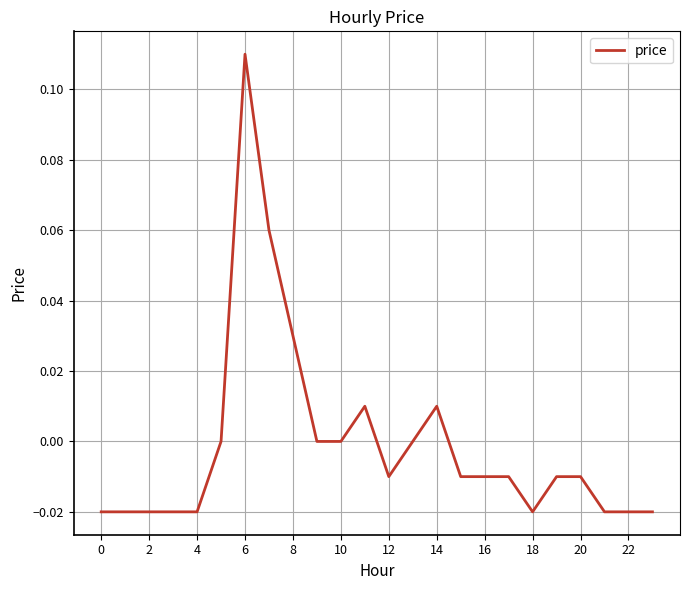

True or false: there are more than 2 points higher than both neighbors.

True